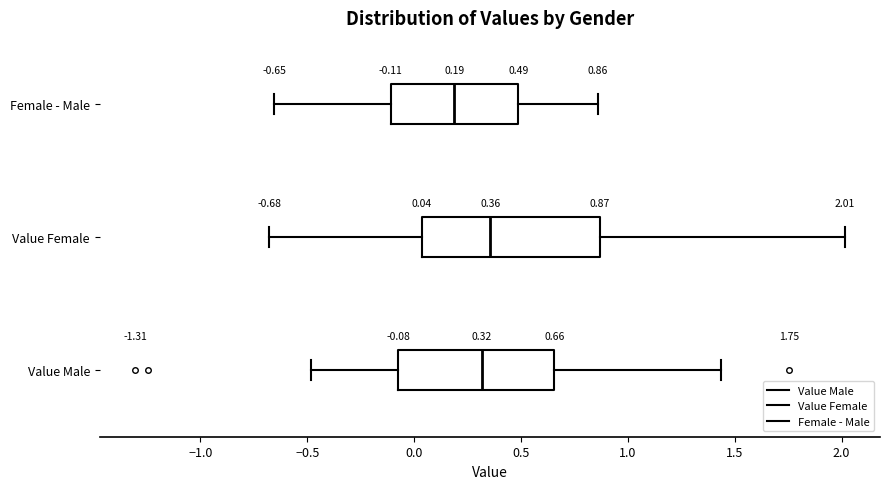

Comparing the boxes themselves (not the whiskers), which one is the widest?

Value Female